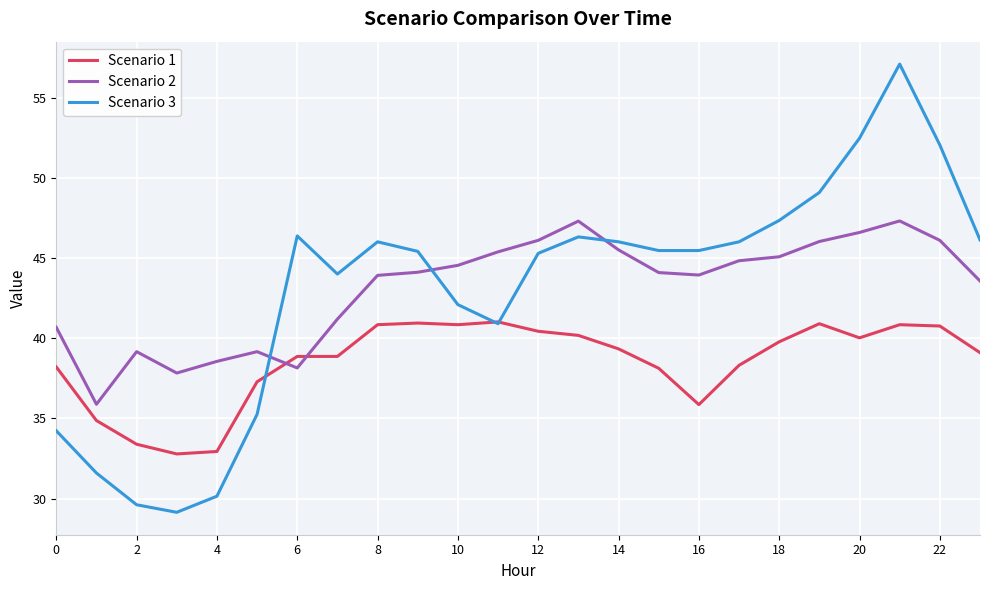

What is the greatest value displayed?

57.1